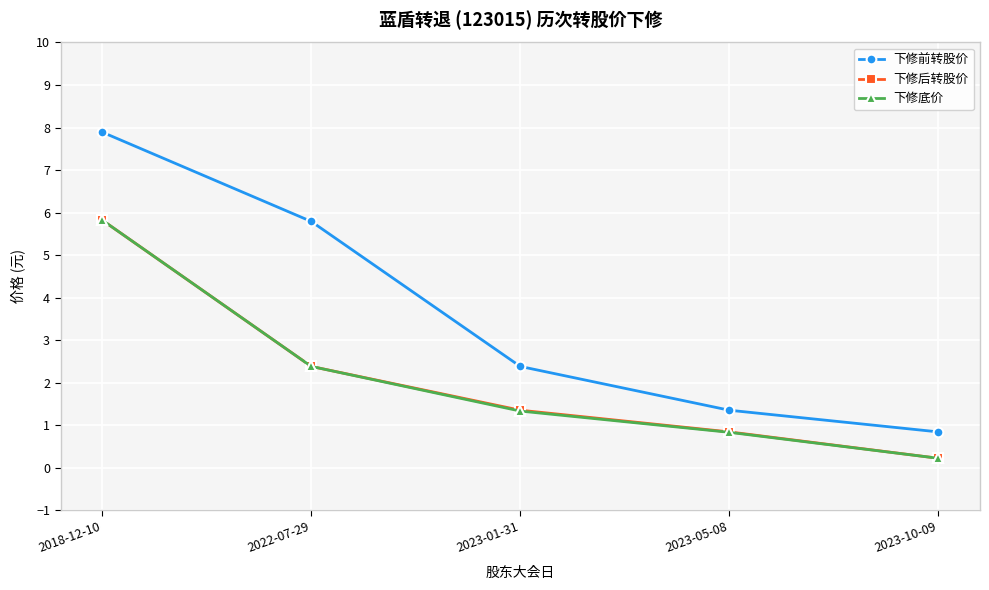

What is the label of the 4th point from the right?

2022-07-29